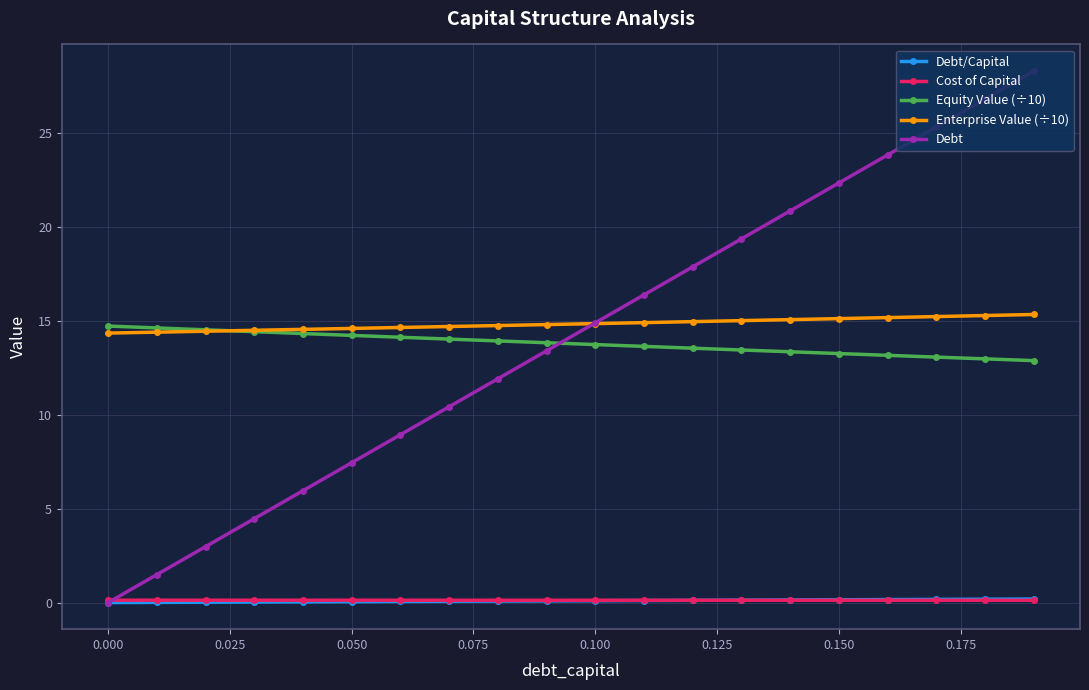

Which series has the widest spread of values?

Debt